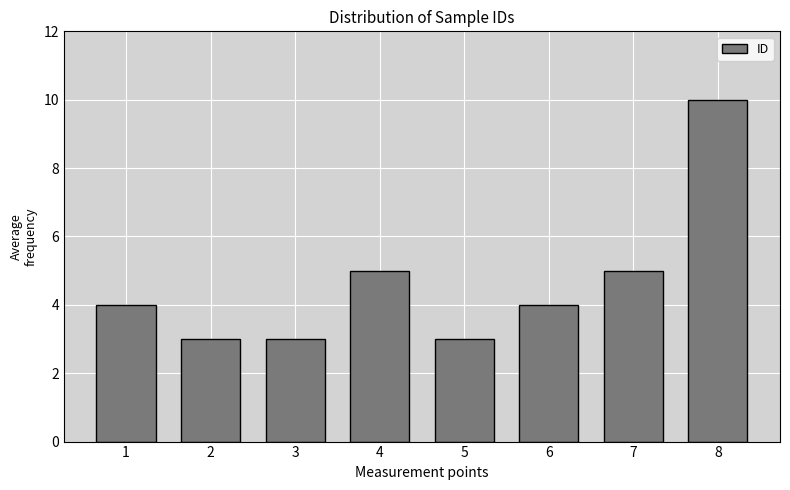

Reading right to left, what are all the values shown in this chart?

10	5	4	3	5	3	3	4